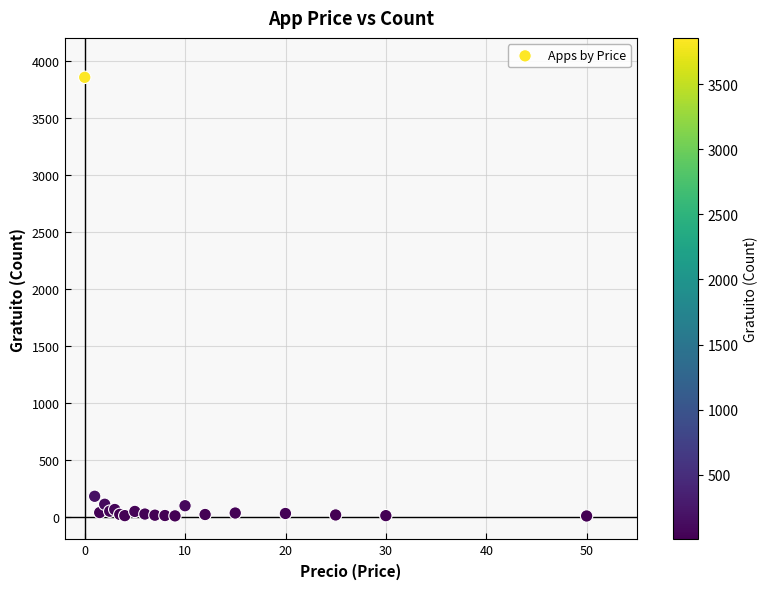

What Y value in the scatter plot is closest to 1929?

178